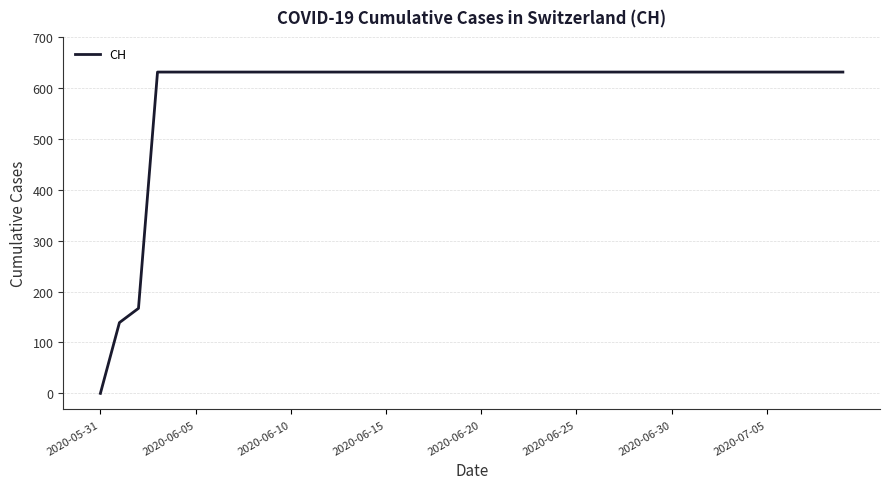

Reading right to left, transcribe all the data shown in this chart.

631	631	631	631	631	631	631	631	631	631	631	631	631	631	631	631	631	631	631	631	631	631	631	631	631	631	631	631	631	631	631	631	631	631	631	631	631	167	139	0